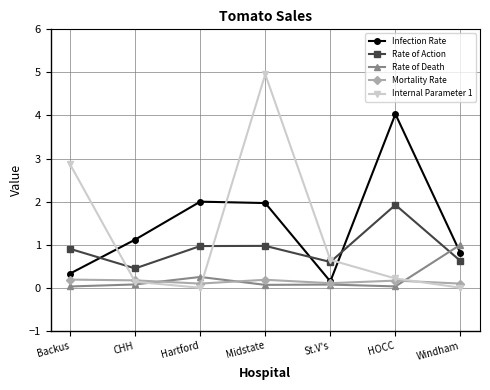

What is the label of the 4th point from the right?

Midstate